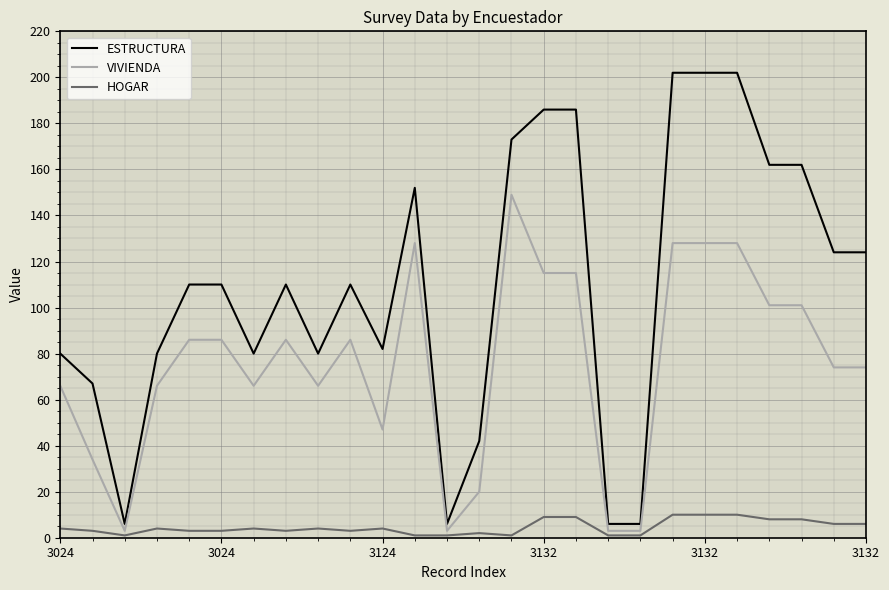

Reading right to left, list all the values displayed in this chart.

ESTRUCTURA: 124	124	162	162	202	202	202	6	6	186	186	173	42	6	152	82	110	80	110	80	110	110	80	6	67	80
VIVIENDA: 74	74	101	101	128	128	128	3	3	115	115	149	20	3	128	47	86	66	86	66	86	86	66	3	34	66
HOGAR: 6	6	8	8	10	10	10	1	1	9	9	1	2	1	1	4	3	4	3	4	3	3	4	1	3	4